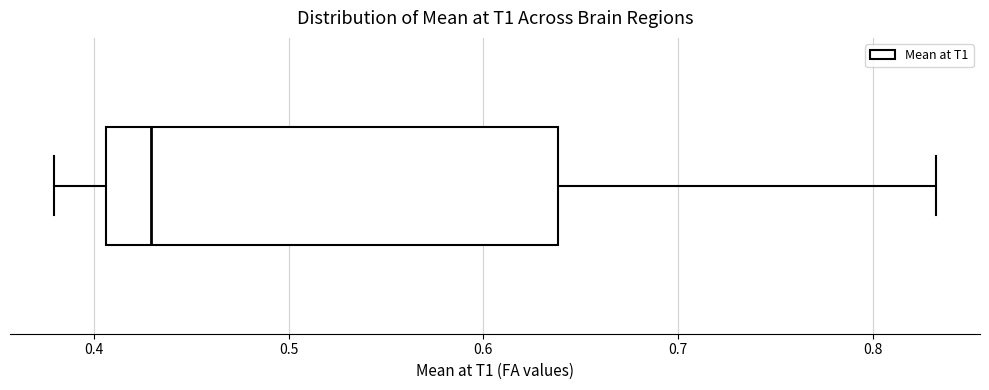

Read this box plot against the x-axis: the position of the median line, the range covered by the box, and the ends of both whiskers. The values are not printed on the chart, so give them approximately, as read against the axis.

median 0.43, box 0.41 to 0.64, whiskers 0.38 to 0.83